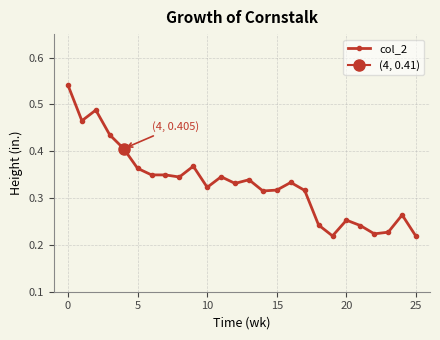

What is the average value?

0.3